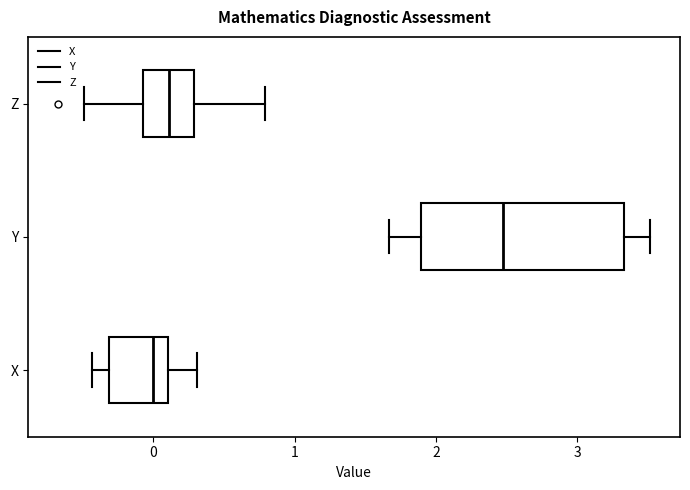

Reading bottom to top, read every box against the x-axis: the position of its median line, the range the box covers, and the ends of its whiskers. The values are not printed on the chart, so give them approximately, as read against the axis.

X: median 0.0, box -0.3 to 0.1, whiskers -0.4 to 0.3
Y: median 2.5, box 1.9 to 3.3, whiskers 1.7 to 3.5
Z: median 0.1, box -0.1 to 0.3, whiskers -0.5 to 0.8